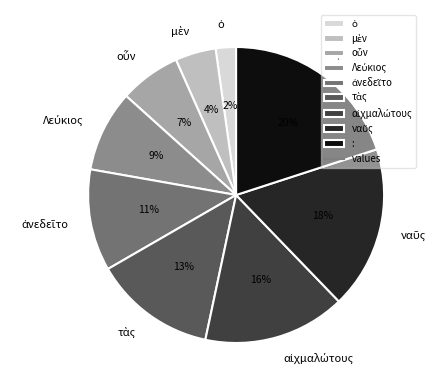

Count the number of slices in the pie.

9